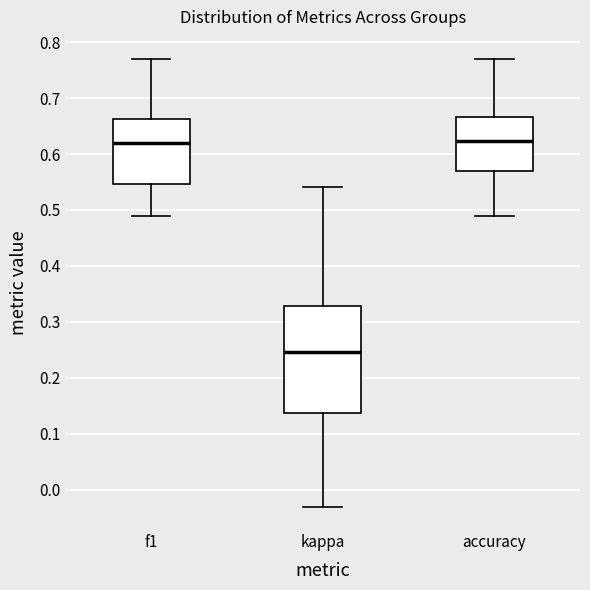

Reading left to right, transcribe this box plot: for each box, give where its median line is, the range the box spans, and where its two whiskers end, as read against the y-axis. The values are not printed on the chart, so give them approximately, as read against the axis.

f1: median 0.62, box 0.55 to 0.66, whiskers 0.49 to 0.77
kappa: median 0.25, box 0.14 to 0.33, whiskers -0.03 to 0.54
accuracy: median 0.62, box 0.57 to 0.67, whiskers 0.49 to 0.77